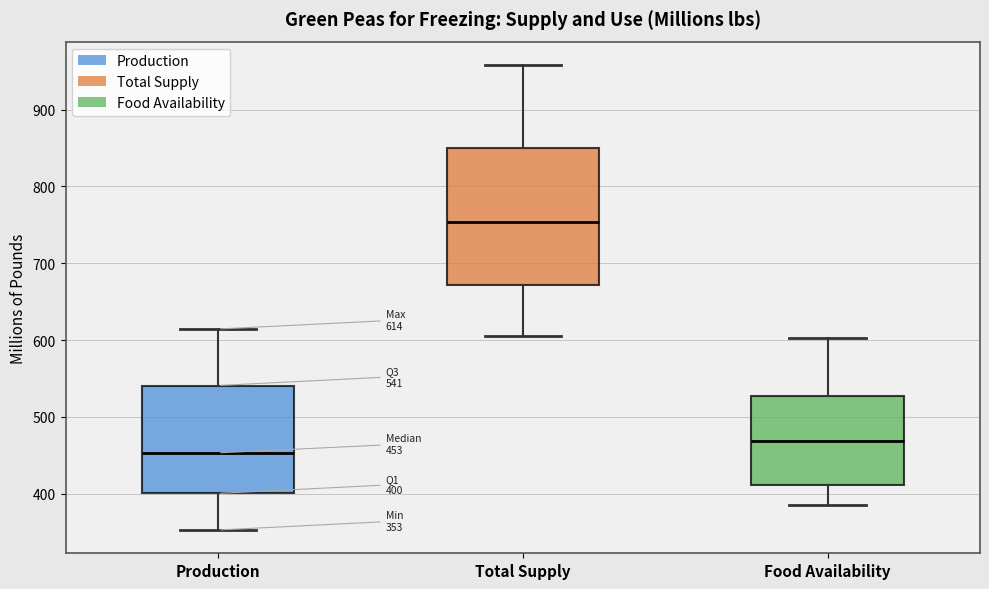

Comparing the boxes themselves (not the whiskers), which one is the tallest?

Total Supply